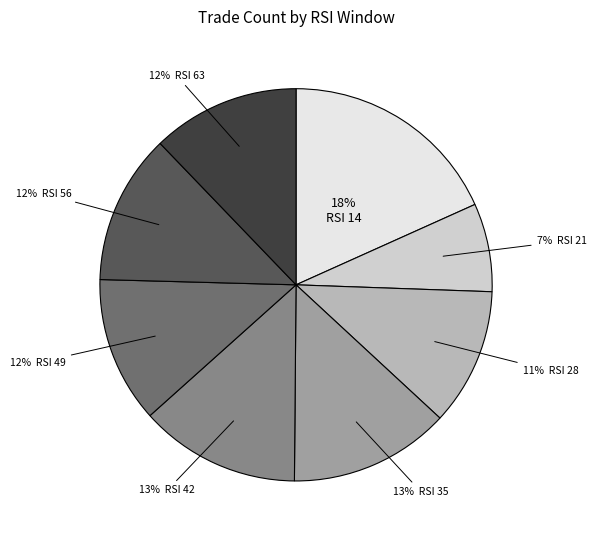

To the nearest percent, what is the difference between the largest and smallest slice percentages?

11%